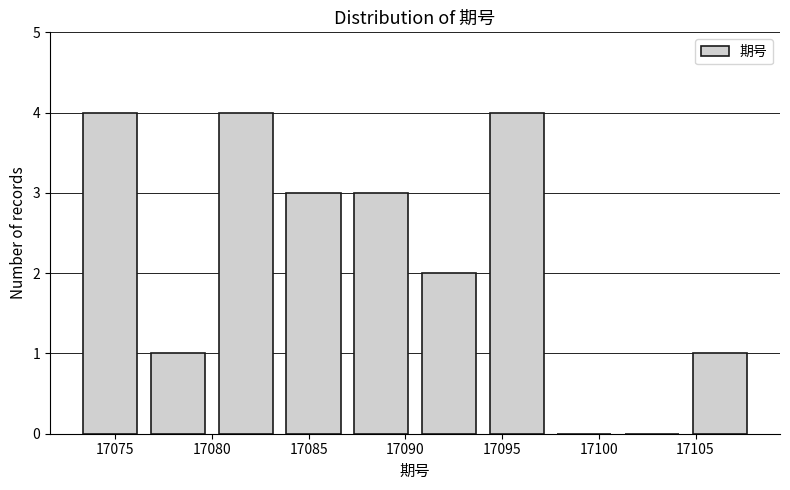

Reading left to right, list every bar in this chart as the range it spans on the x-axis followed by its height. The values are not printed on the chart, so give them approximately, as read against the axis.

17073.0 to 17076.5: 4
17076.5 to 17080.0: 1
17080.0 to 17083.5: 4
17083.5 to 17087.0: 3
17087.0 to 17090.5: 3
17090.5 to 17094.0: 2
17094.0 to 17097.5: 4
17097.5 to 17101.0: 0
17101.0 to 17104.5: 0
17104.5 to 17108.0: 1